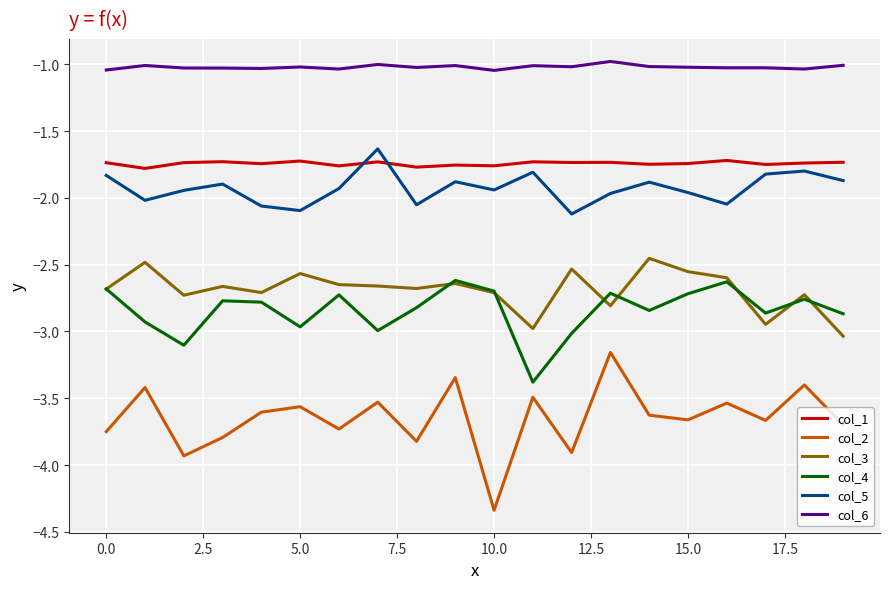

Which series has the largest total across all categories?

col_6